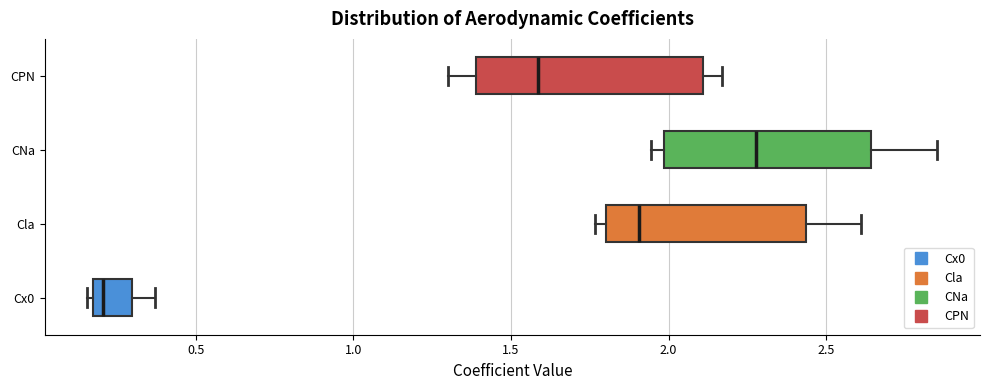

Where is the left edge of the box for Cx0 on the x-axis? The values are not printed on the chart, so give them approximately, as read against the axis.

0.20